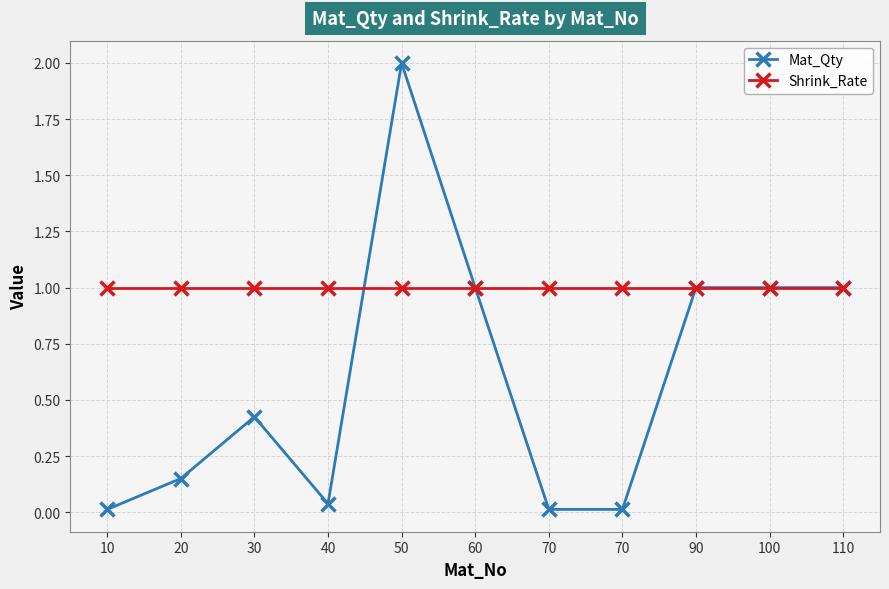

Is it true that Mat_Qty equals 0.4 at 30?

True